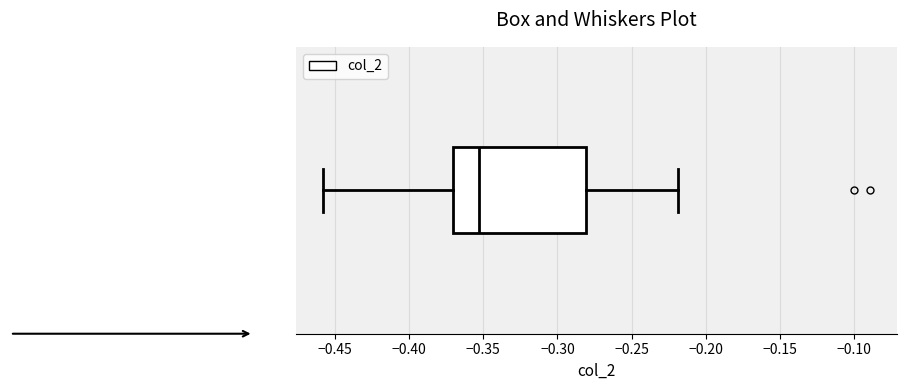

Where is the left edge of the box on the x-axis? The values are not printed on the chart, so give them approximately, as read against the axis.

-0.370